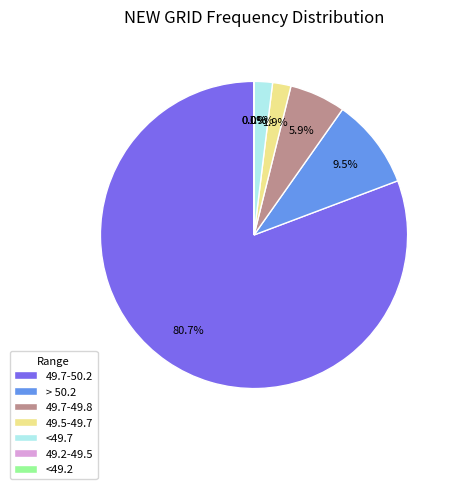

Rank the categories by value from lowest to highest.

49.2-49.5, <49.2, 49.5-49.7, <49.7, 49.7-49.8, > 50.2, 49.7-50.2